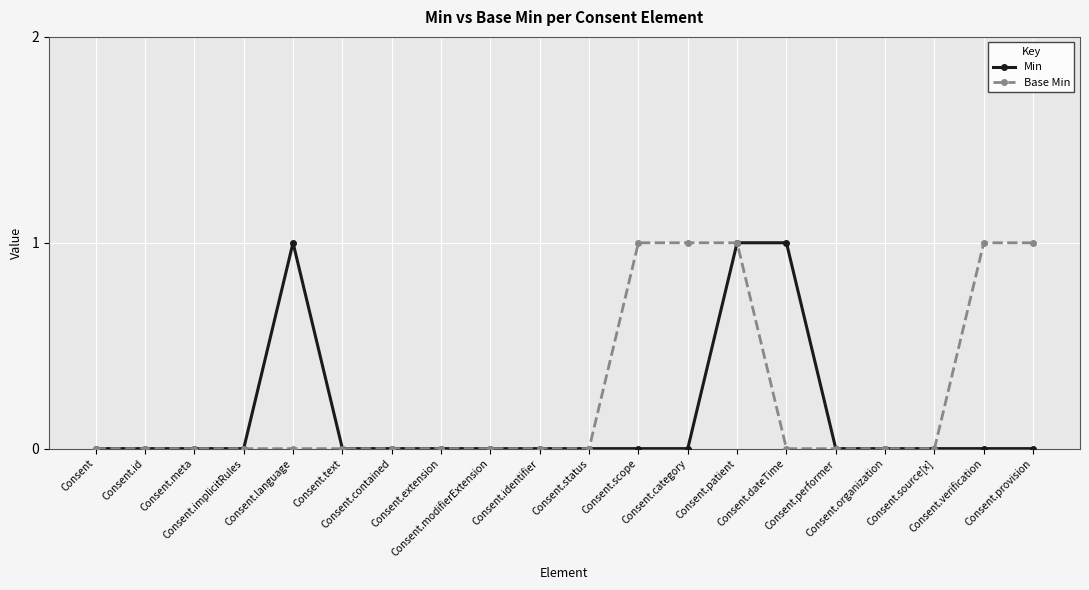

What is the label of the 14th point from the right?

Consent.contained